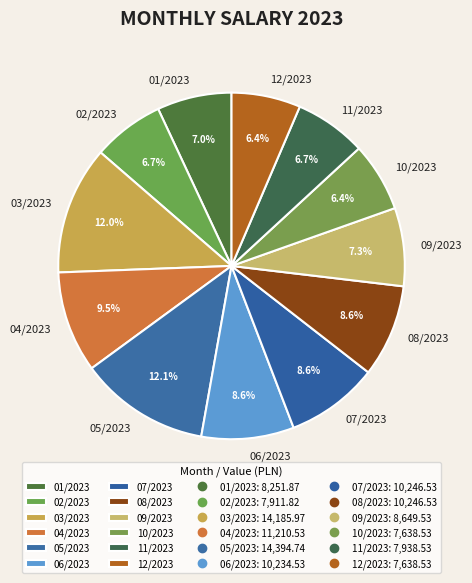

How much of the chart is everything except 11/2023?

93.3%